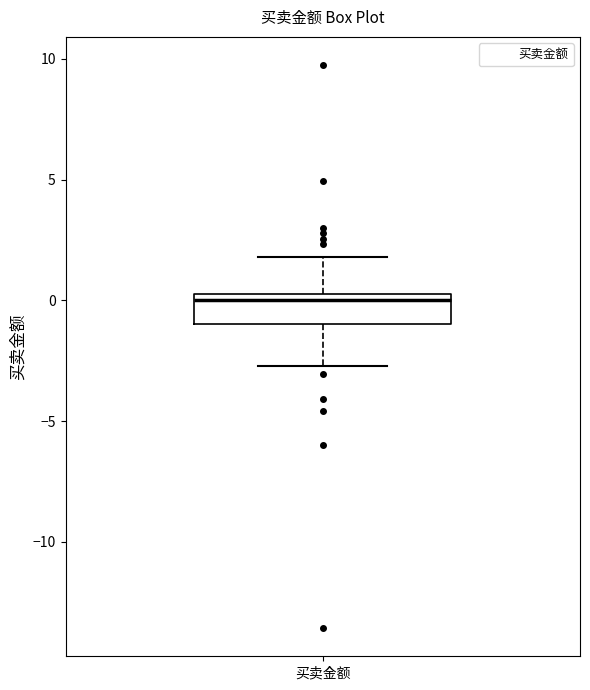

Transcribe this box plot: give where the median line is, the range the box spans, and where the two whiskers end, as read against the y-axis. The values are not printed on the chart, so give them approximately, as read against the axis.

median 0.0, box -1.0 to 0.5, whiskers -2.5 to 2.0